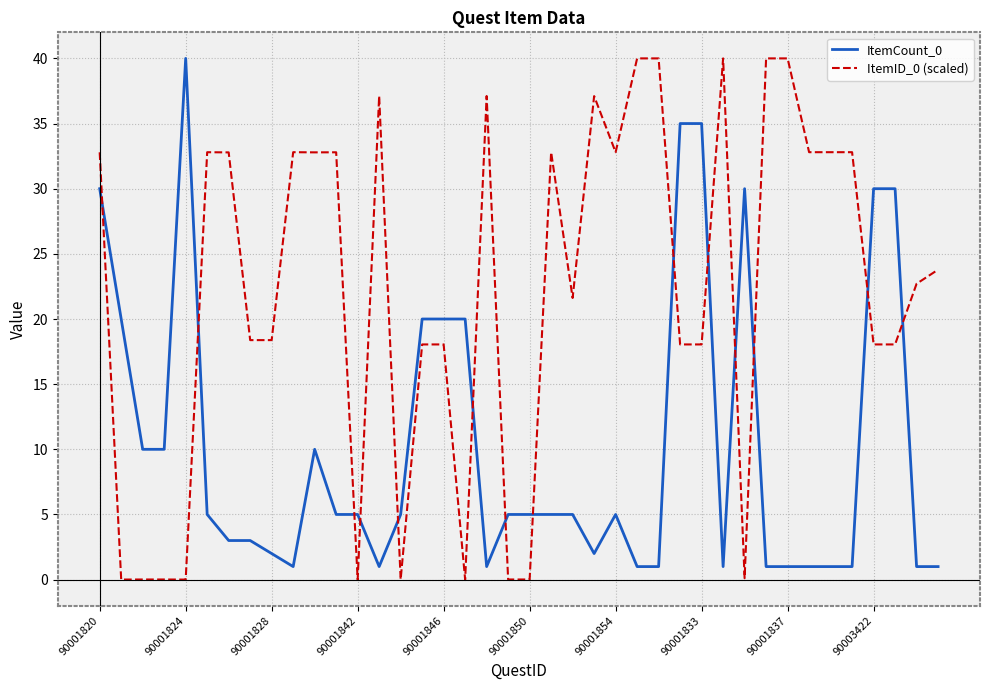

What is the maximum value for ItemID_0 (scaled)?

40.0